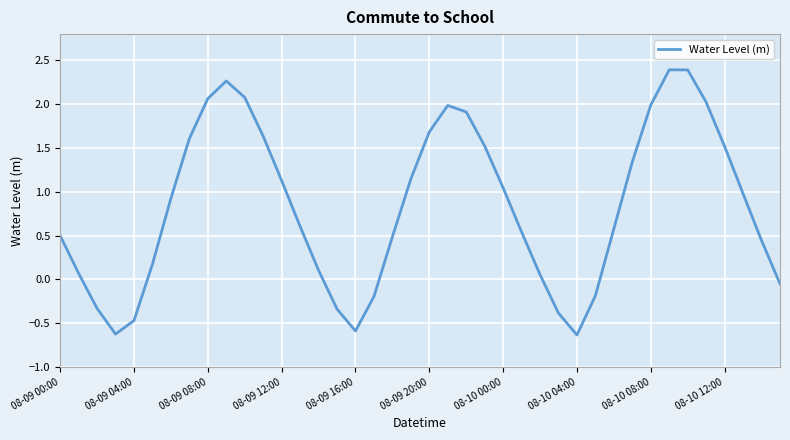

Is this an area chart (filled region under the line)?

No